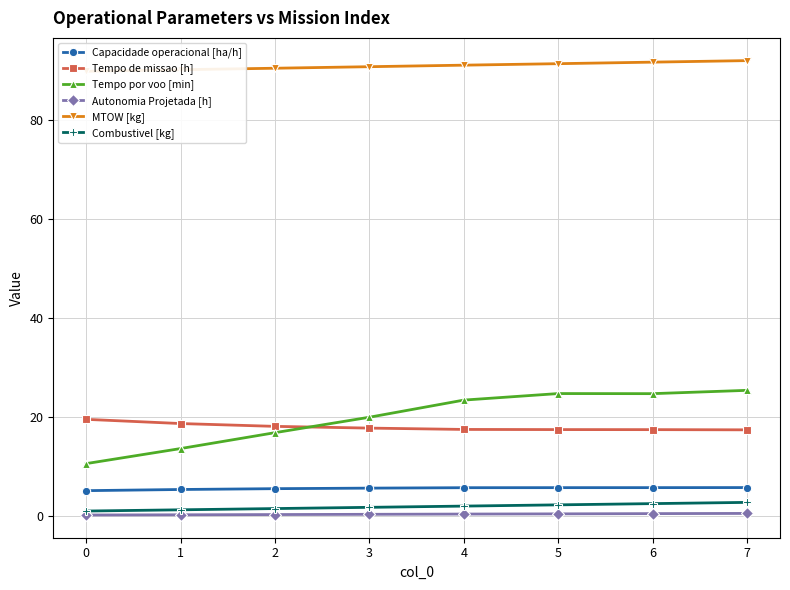

What is the maximum value shown in the chart?

92.0